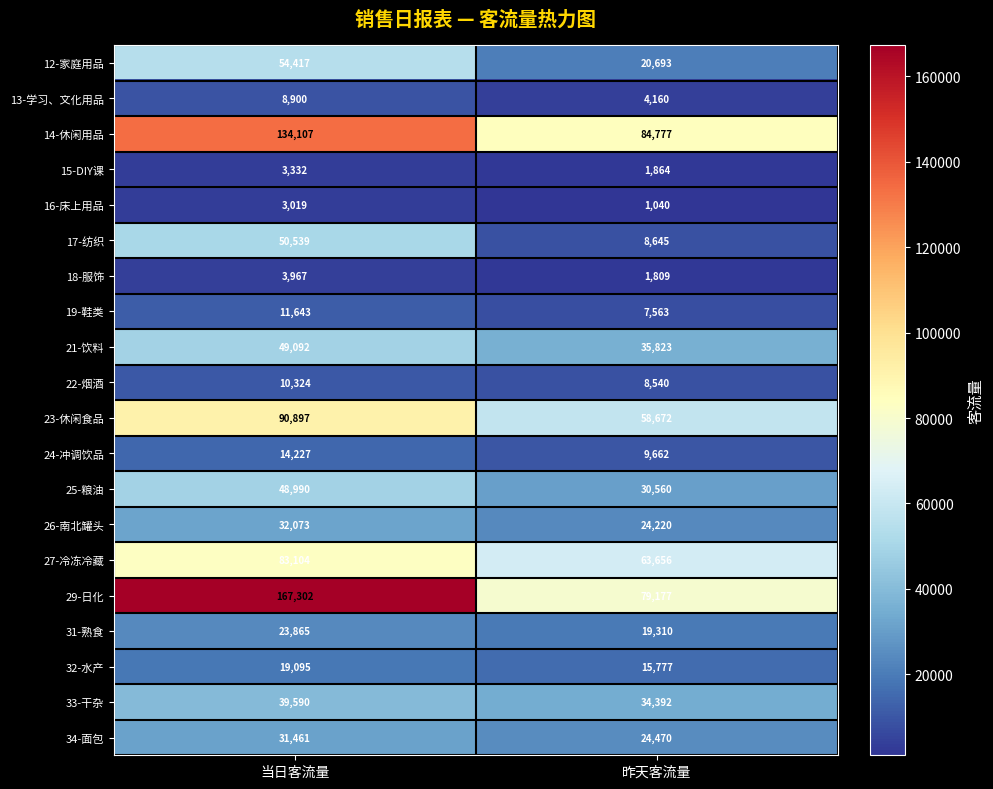

What is the average value of the 15-DIY课 series?

2598